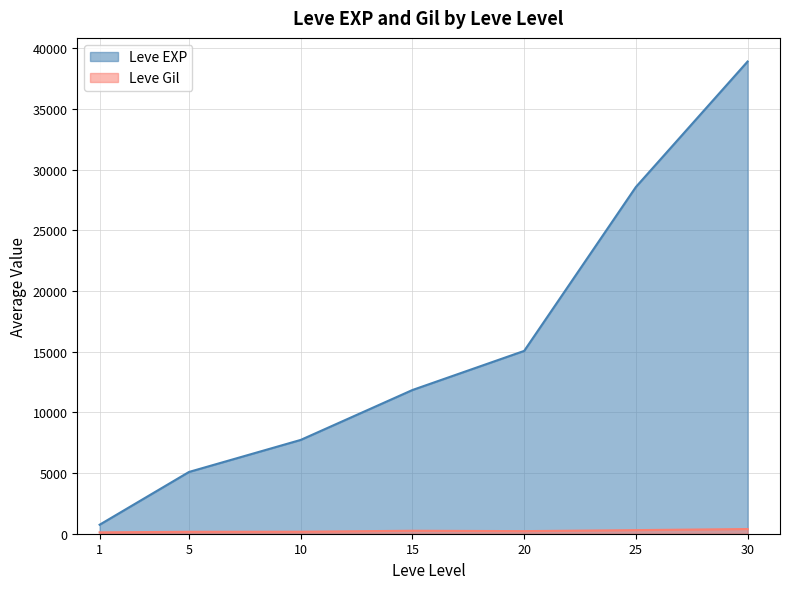

True or false: Leve EXP and Leve Gil cross at least once.

False